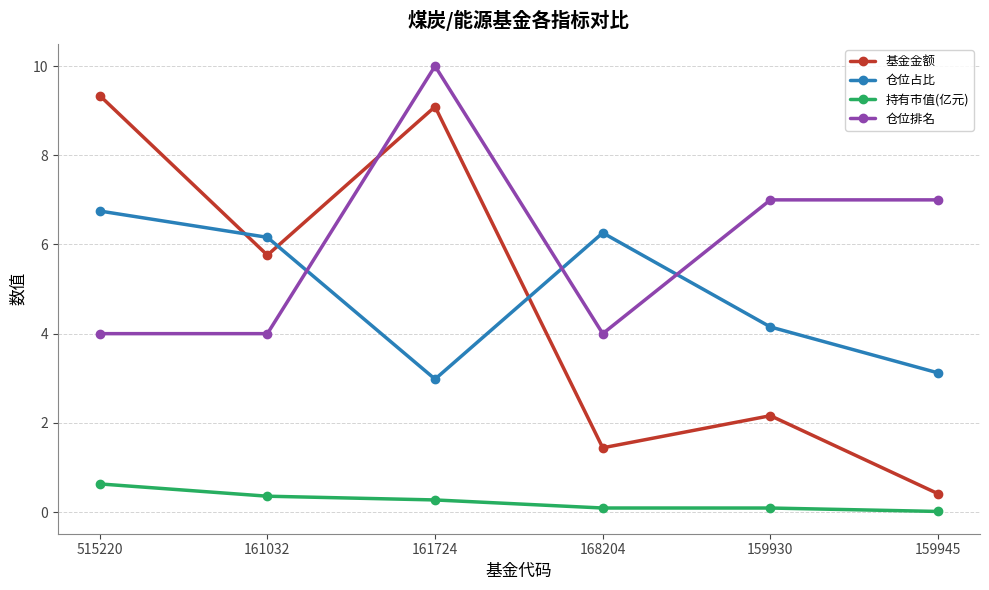

How many series are shown in this chart?

4